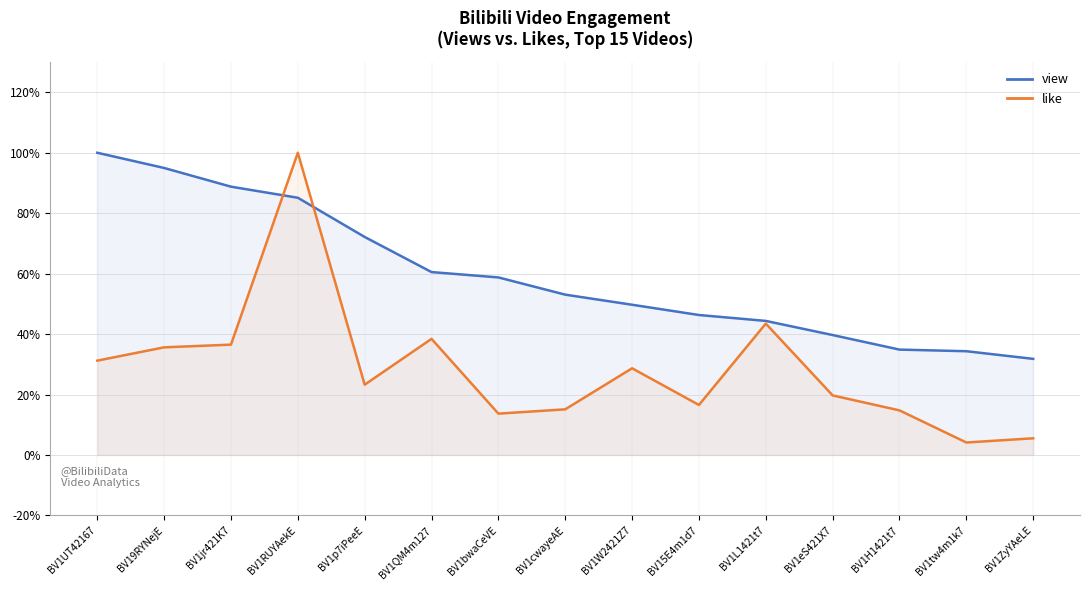

What is the difference between the view values at BV15E4m1d7 and BV19RYNejE?

48.7